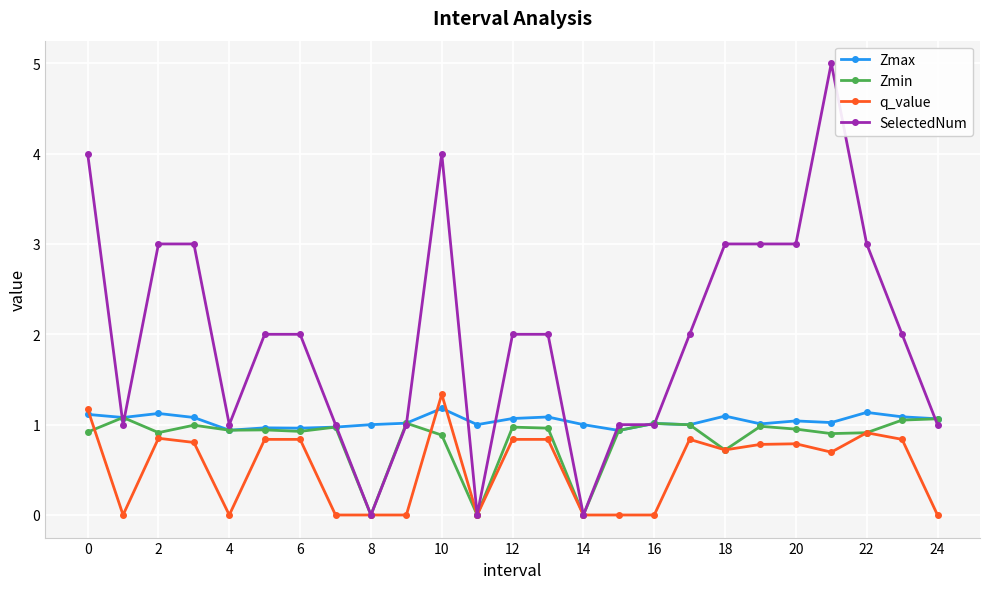

Which series has the widest spread of values?

SelectedNum